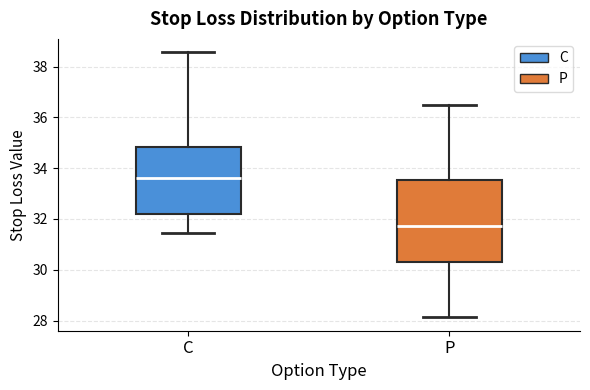

Which box's median line is the lowest?

P